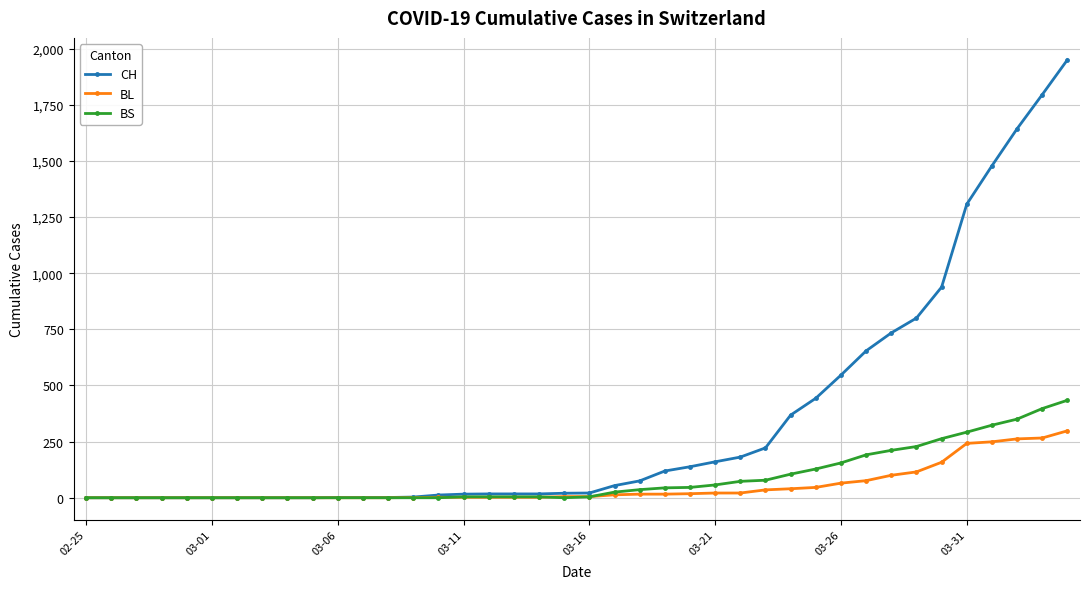

Which series has the largest total across all categories?

CH